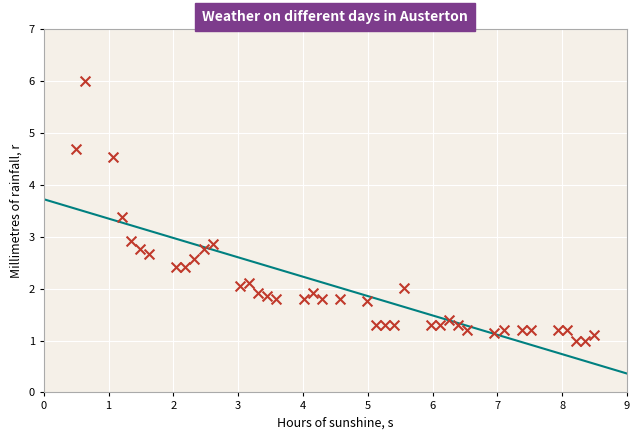

What is the range of Y values (max minus min)?

5.0